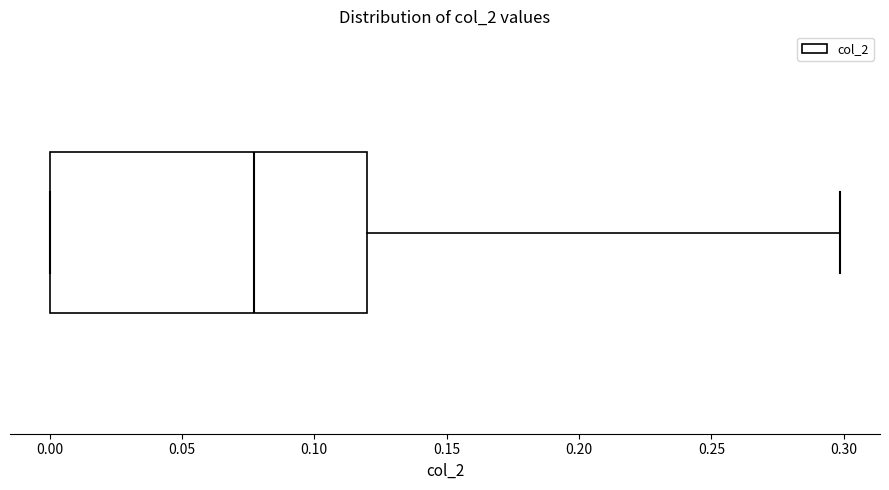

Transcribe this box plot: give where the median line is, the range the box spans, and where the two whiskers end, as read against the x-axis. The values are not printed on the chart, so give them approximately, as read against the axis.

median 0.075, box 0.000 to 0.120, whiskers 0.000 to 0.300